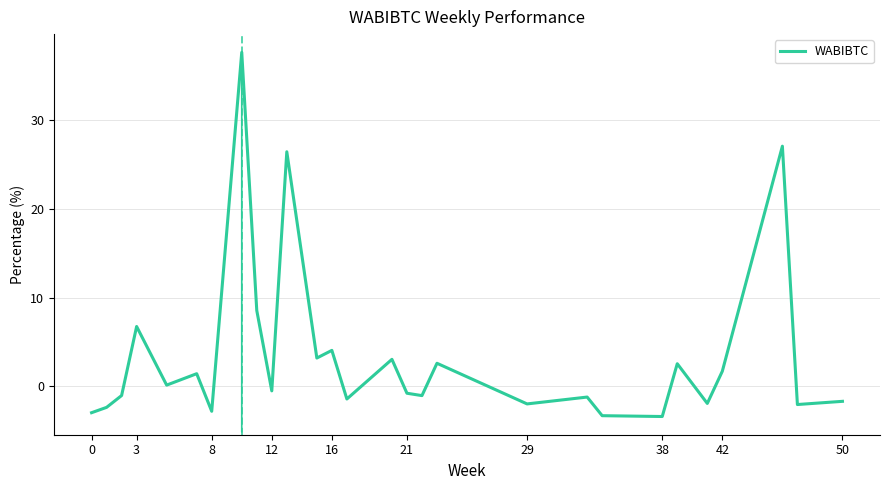

What is the maximum value shown in the chart?

37.7